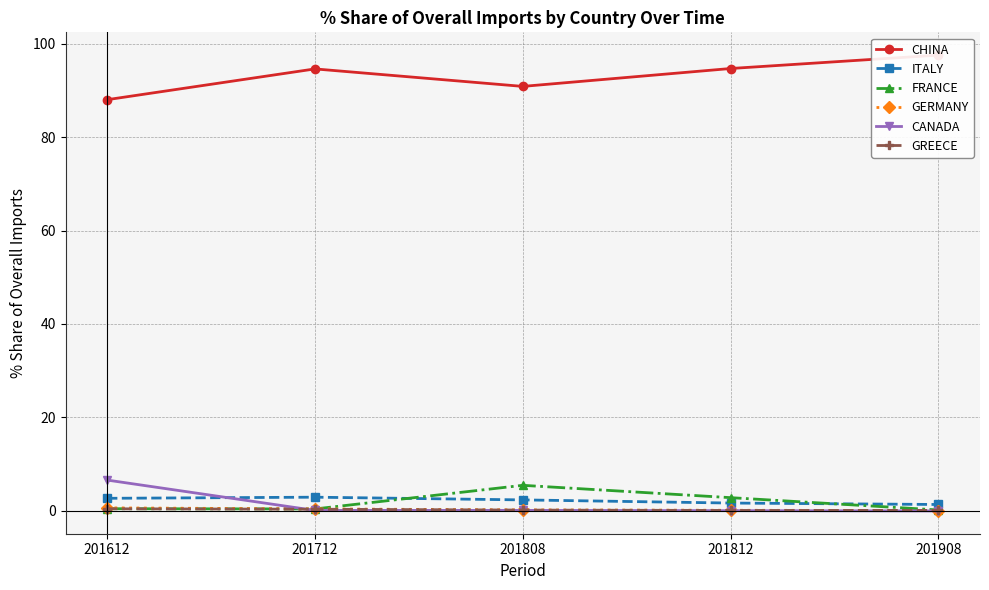

The FRANCE series shows 5.5 at 201808. True or false?

True